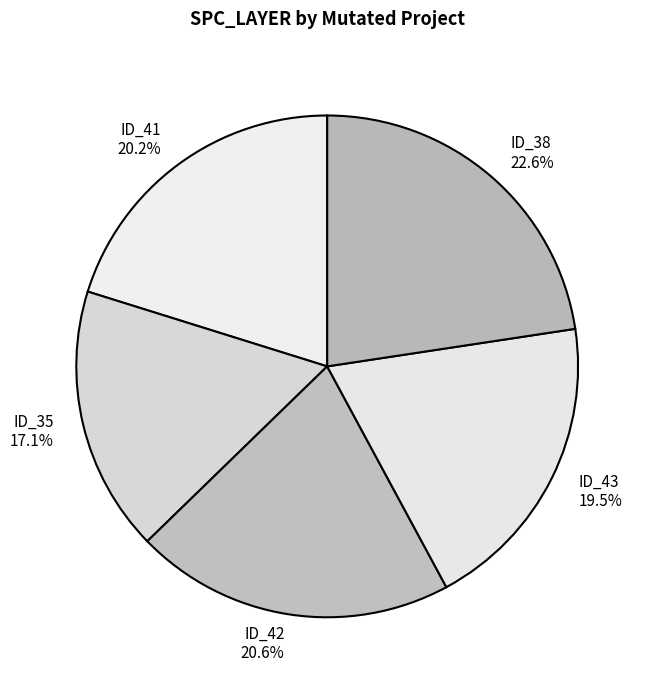

How many segments does this pie chart have?

5